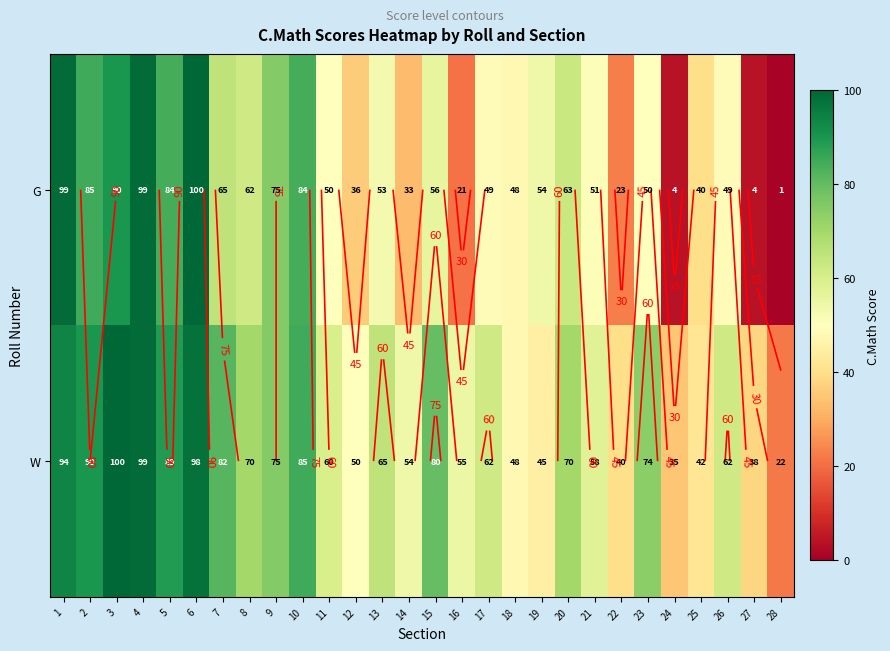

The value of W at 18 is 48. True or false?

True